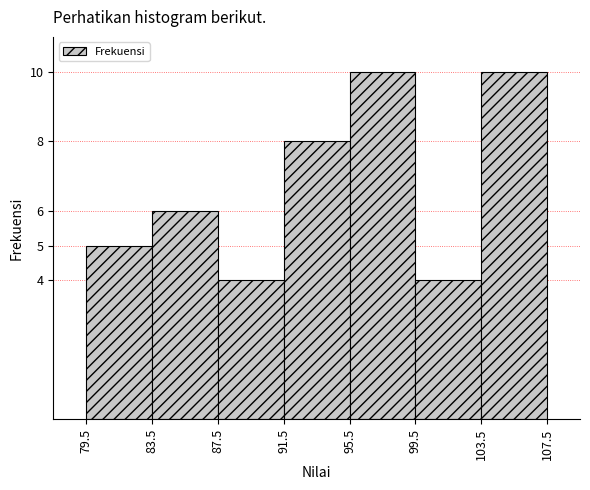

What is the height of the bar covering 83.5 to 87.5 on the x-axis? The values are not printed on the chart, so give them approximately, as read against the axis.

6